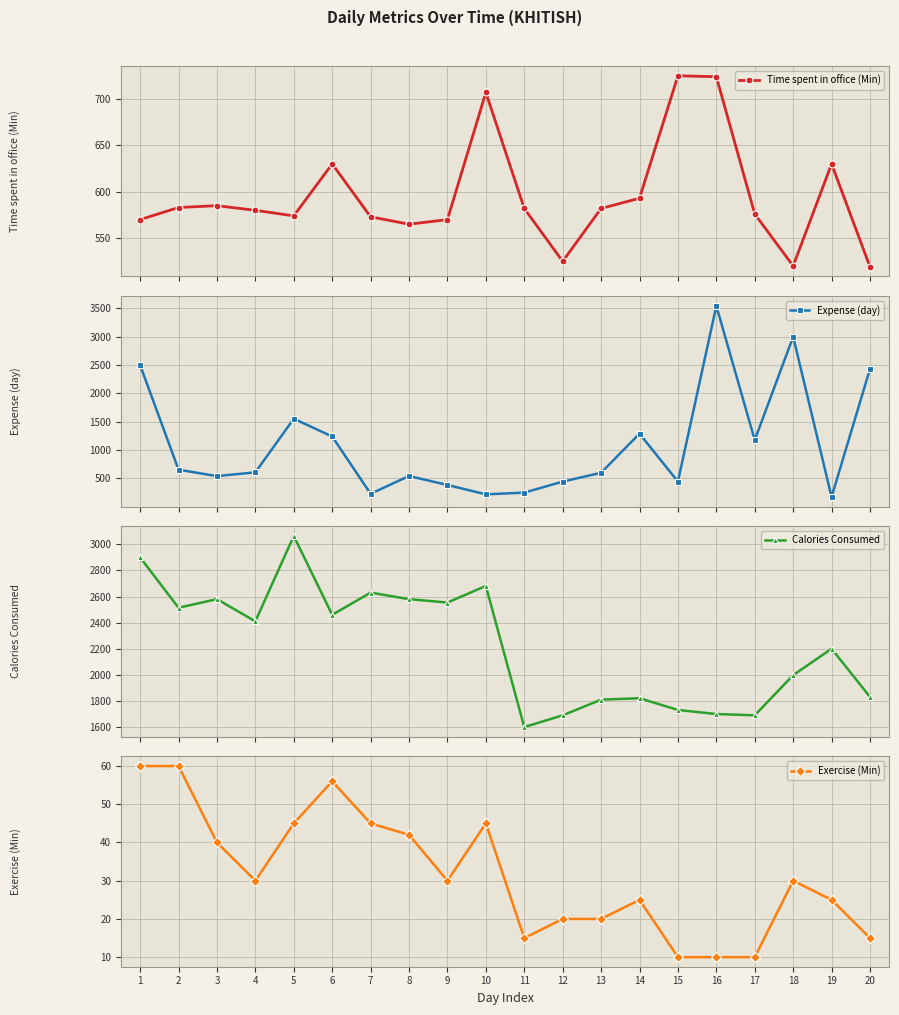

Does the chart display data point markers on the line(s)?

Yes